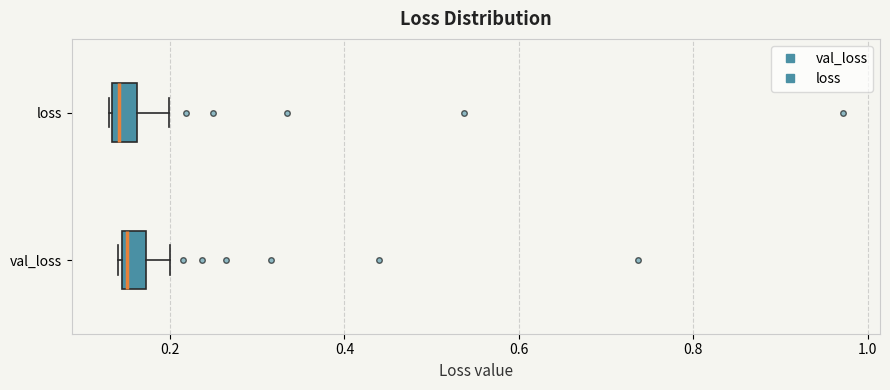

Where is the left edge of the box for loss on the x-axis? The values are not printed on the chart, so give them approximately, as read against the axis.

0.14